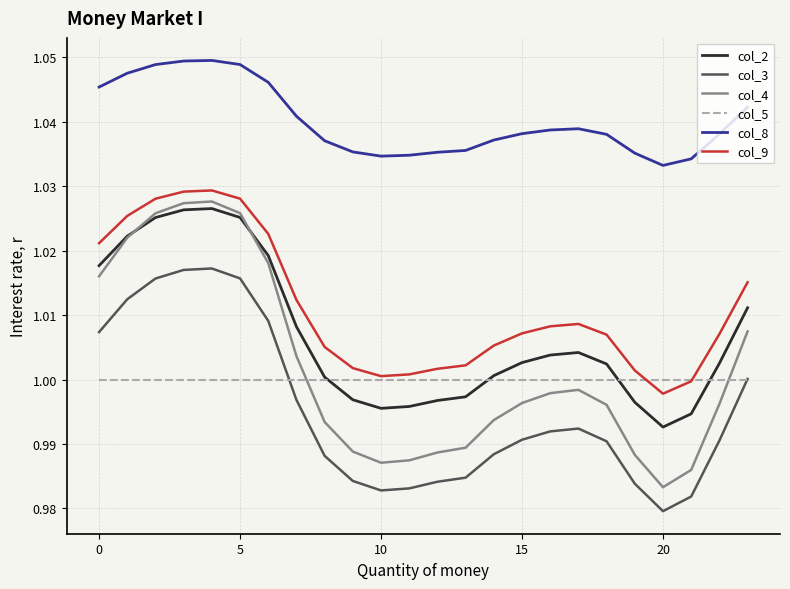

Which series has the widest spread of values?

col_4